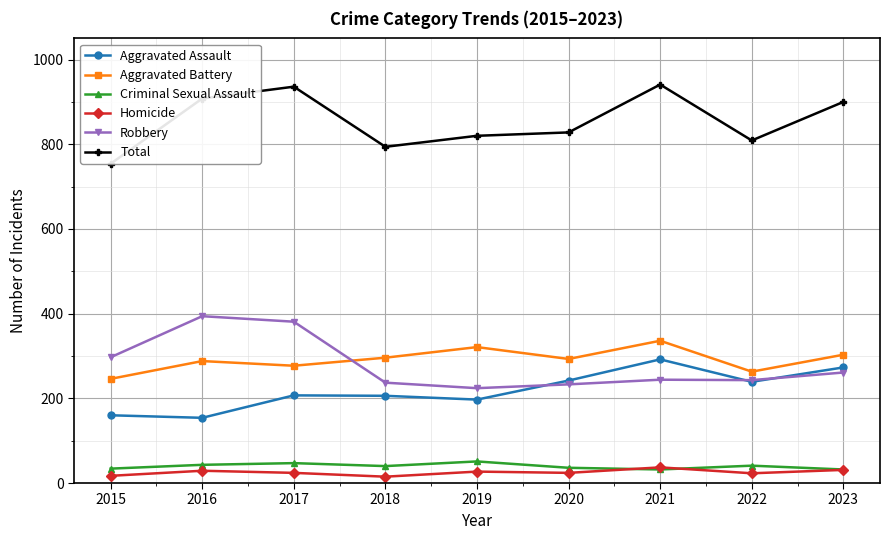

Reading left to right, what are all the values shown in this chart?

Aggravated Assault: 2015=160	2016=154	2017=207	2018=206	2019=197	2020=242	2021=292	2022=239	2023=273
Aggravated Battery: 2015=246	2016=288	2017=277	2018=296	2019=321	2020=293	2021=336	2022=263	2023=303
Criminal Sexual Assault: 2015=34	2016=43	2017=47	2018=40	2019=51	2020=36	2021=32	2022=41	2023=32
Homicide: 2015=17	2016=29	2017=24	2018=15	2019=27	2020=24	2021=37	2022=23	2023=31
Robbery: 2015=297	2016=394	2017=381	2018=237	2019=224	2020=233	2021=244	2022=243	2023=261
Total: 2015=754	2016=908	2017=936	2018=794	2019=820	2020=828	2021=941	2022=809	2023=900